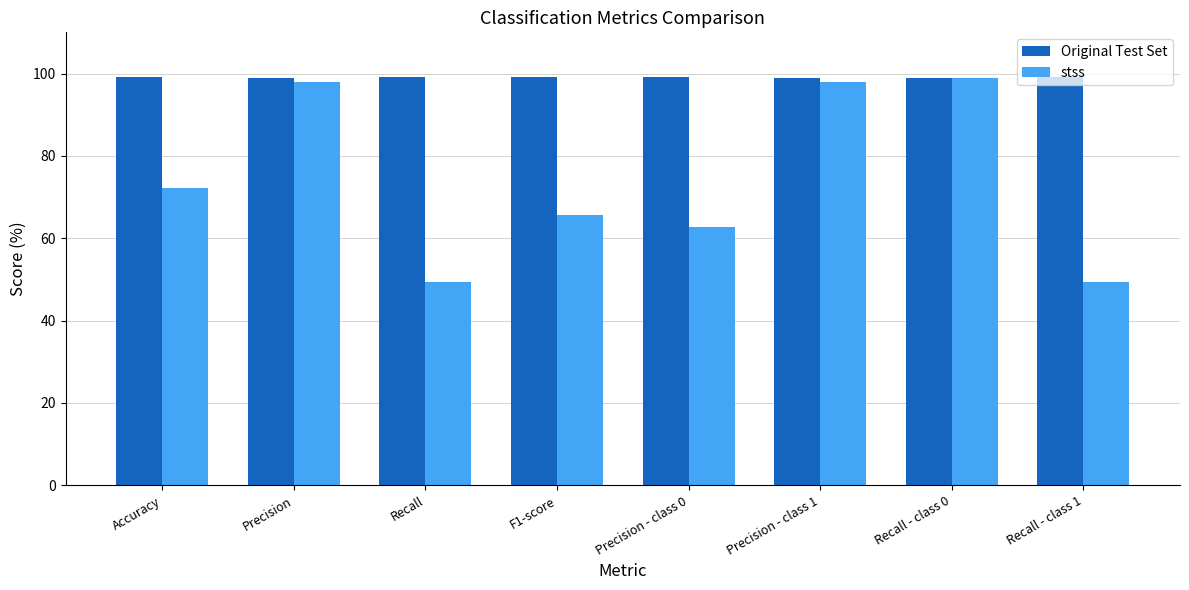

Between Precision and F1-score, which series saw the biggest shift?

stss